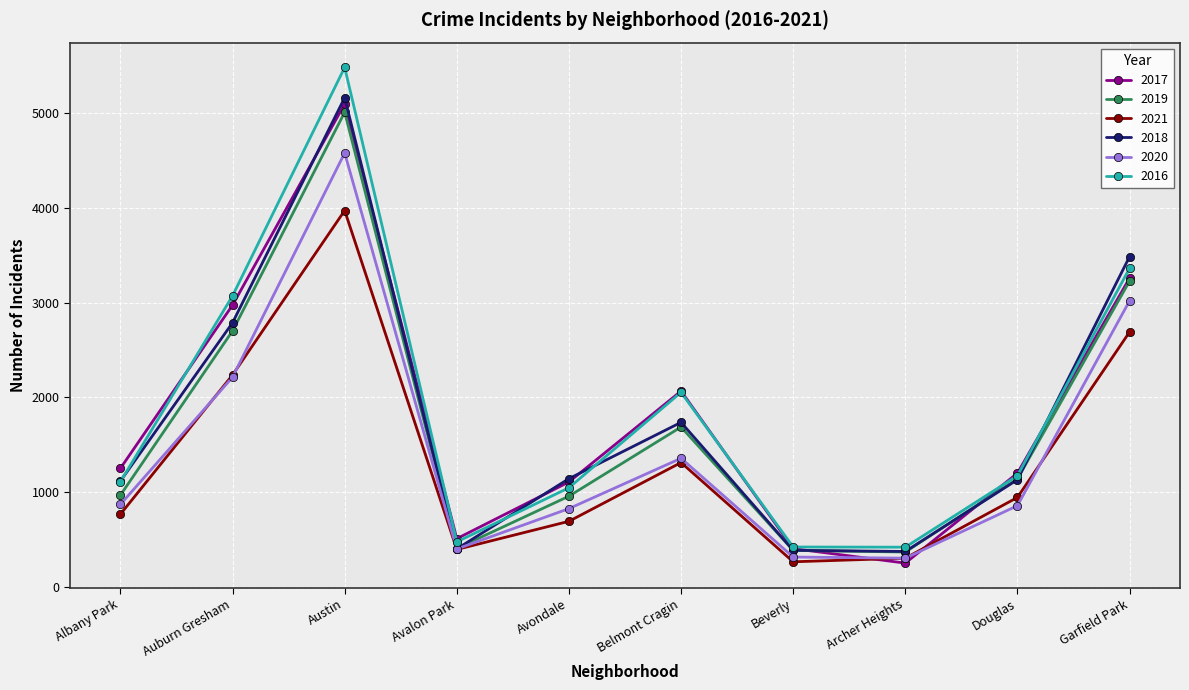

Where is the first local maximum for 2016?

Austin